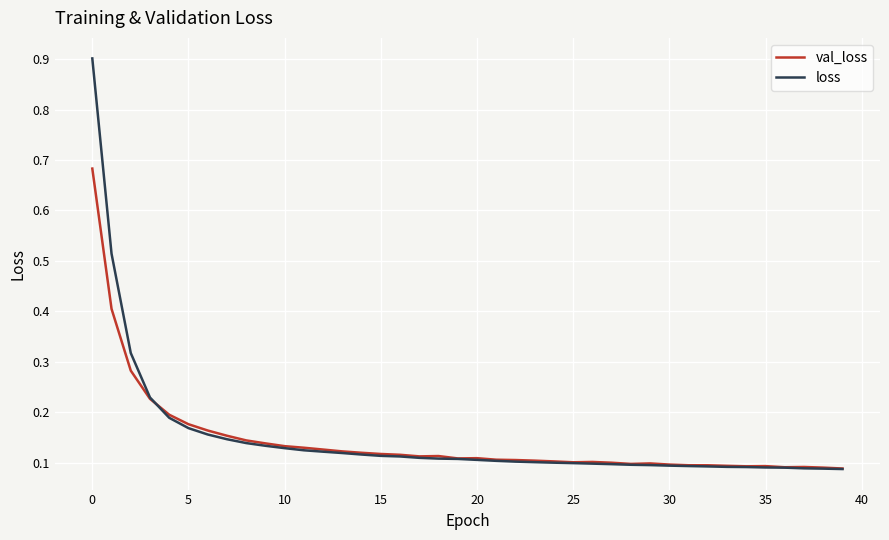

What is the maximum value shown in the chart?

0.9